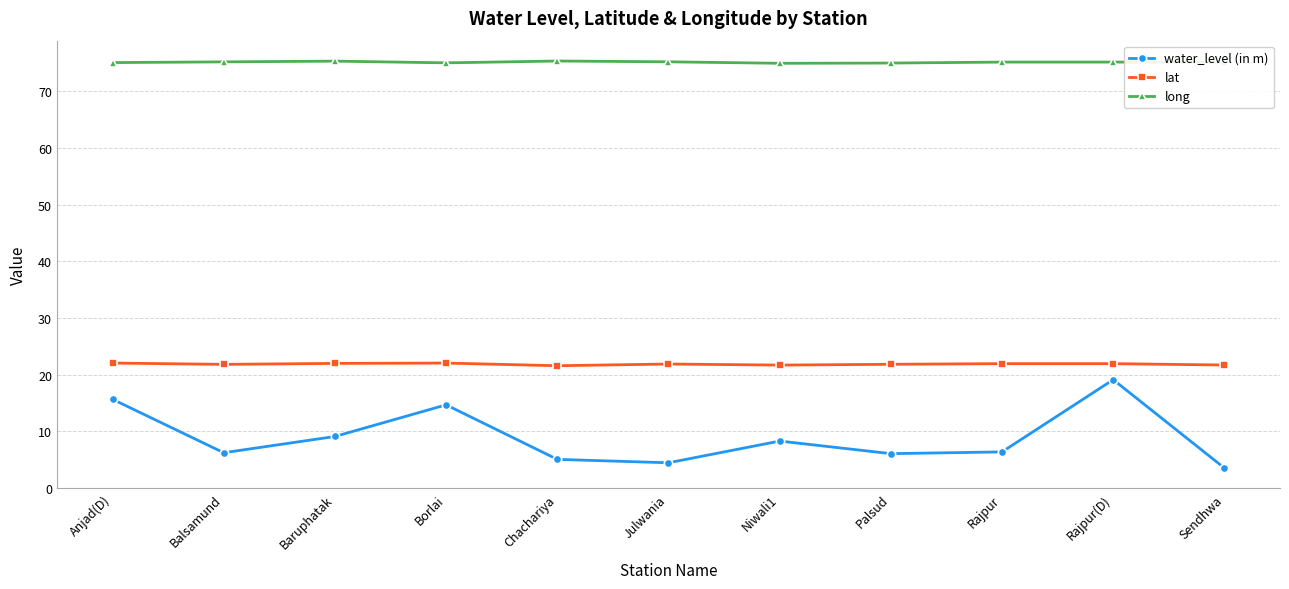

Is it true that water_level (in m) equals 19.1 at Rajpur(D)?

True